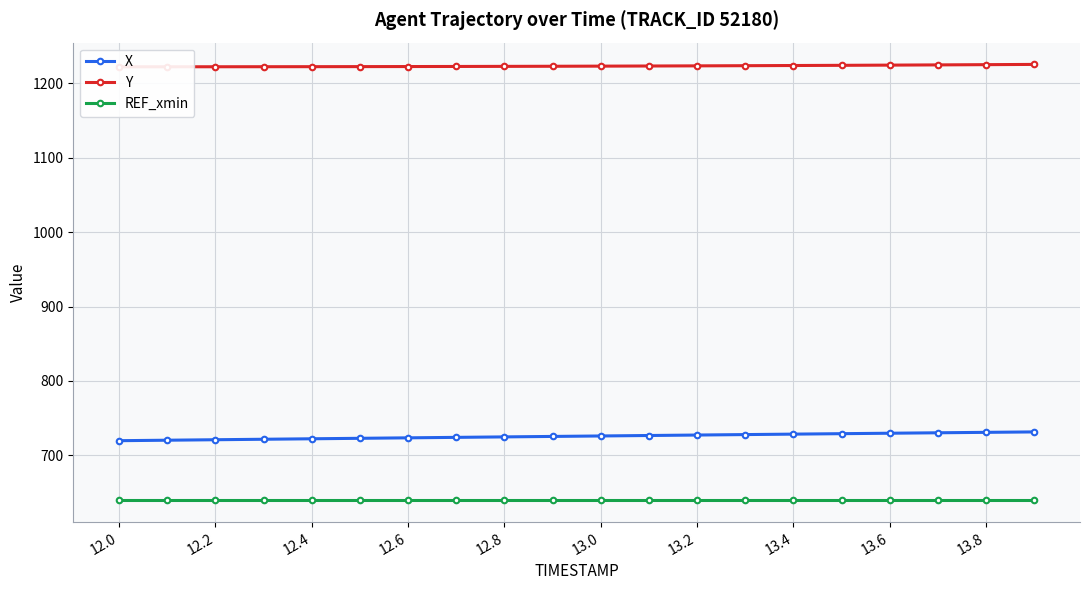

At which category is the sum across all series the highest?

19